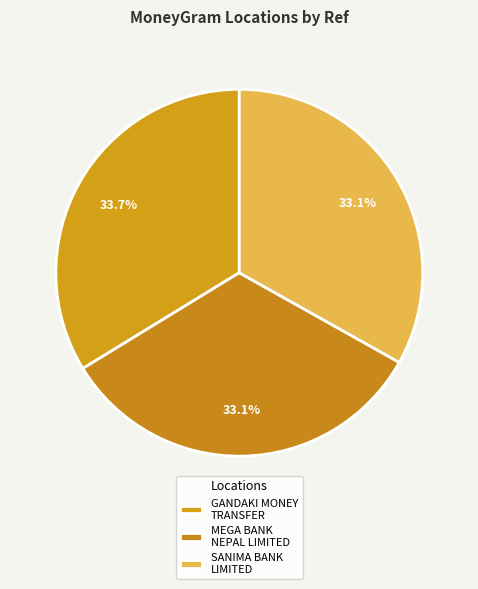

Is there a majority slice in this chart?

No